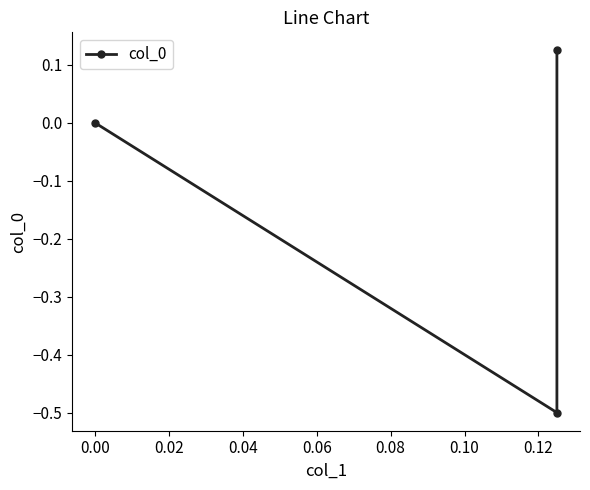

What is the change in value from −0.02 to 0.02?

-0.1